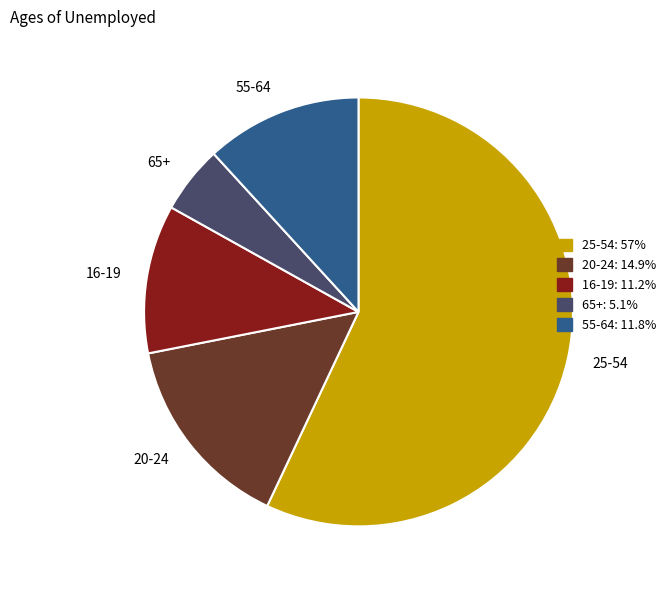

Which has a higher value, 16-19 or 25-54?

25-54